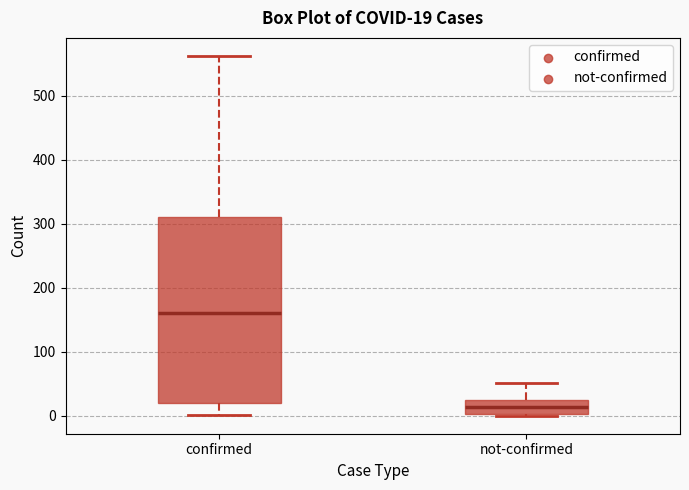

Which box has the lowest median line?

not-confirmed